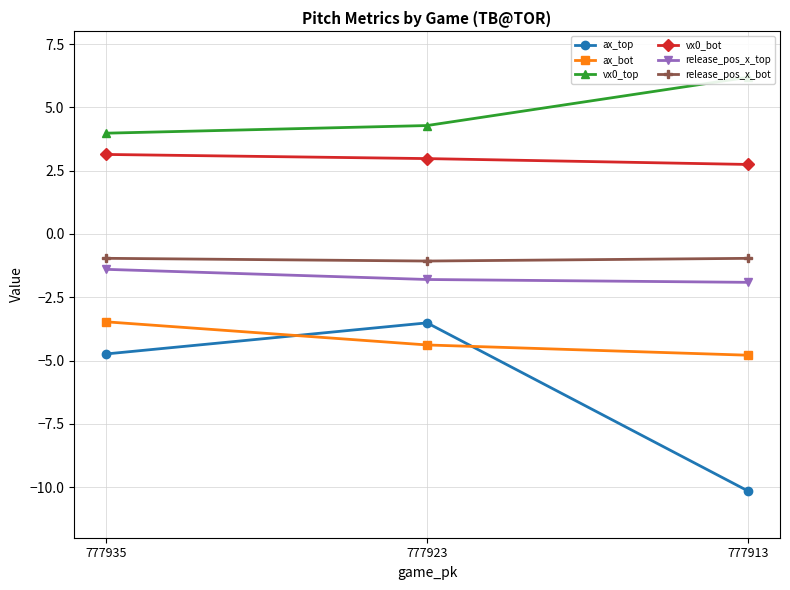

What is the minimum value shown in the chart?

-10.2